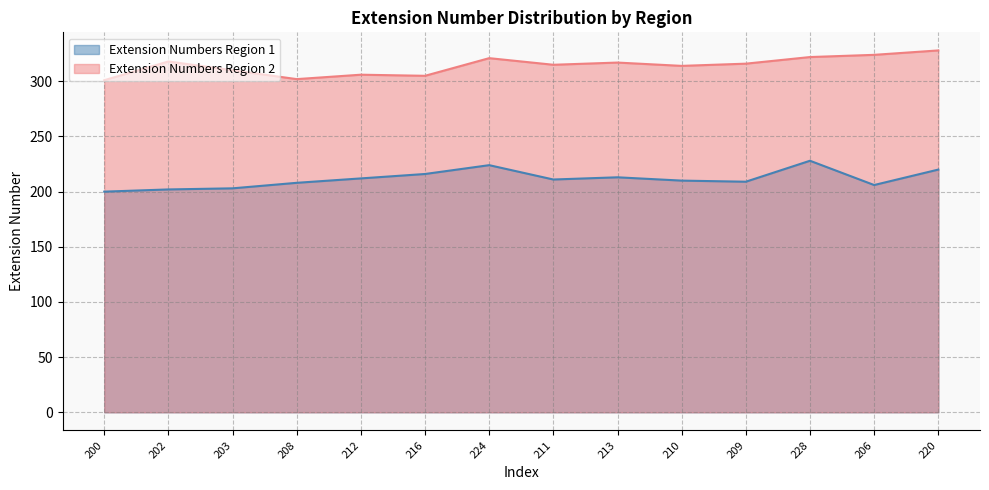

What is the label of the 13th point from the left?

206